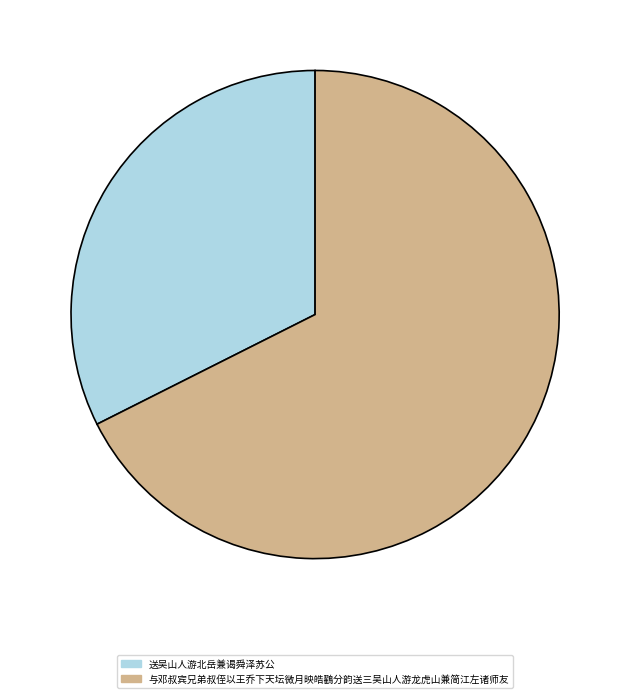

The 送吴山人游北岳兼谒舜泽苏公 slice represents 32% of the pie. True or false?

True